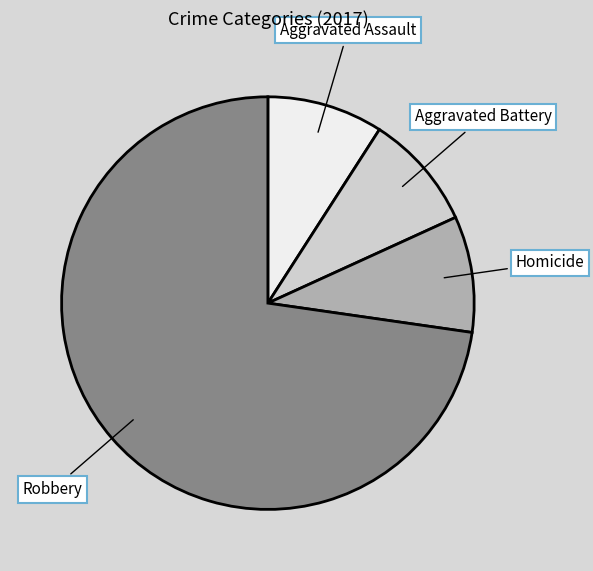

The Aggravated Battery slice represents 9% of the pie. True or false?

True